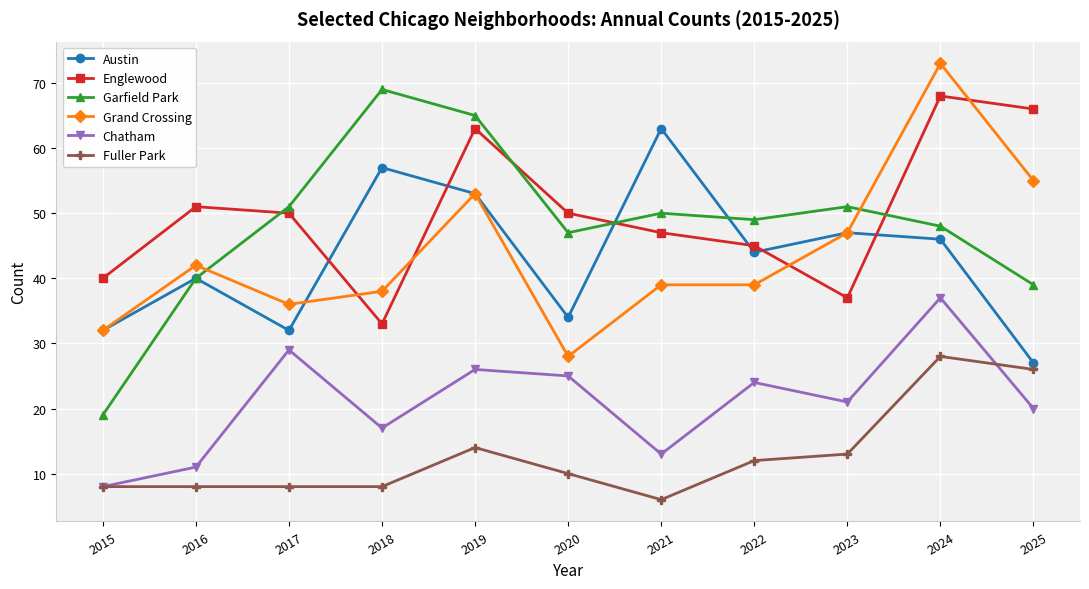

In Austin, how many points are higher than both neighbors (excluding endpoints)?

4